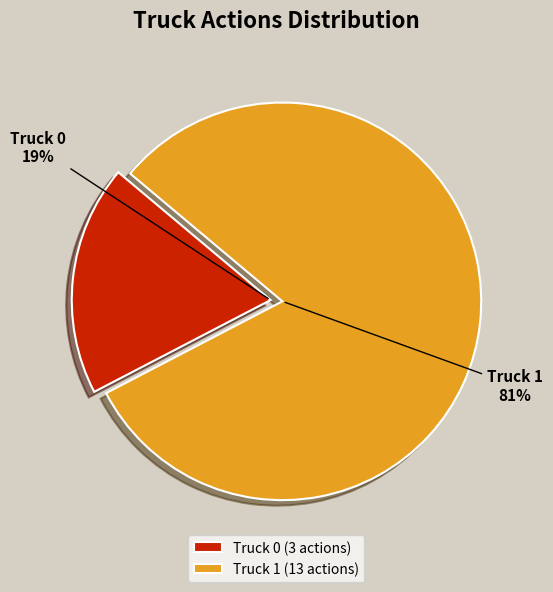

Does Truck 0 represent more than half of the total?

No